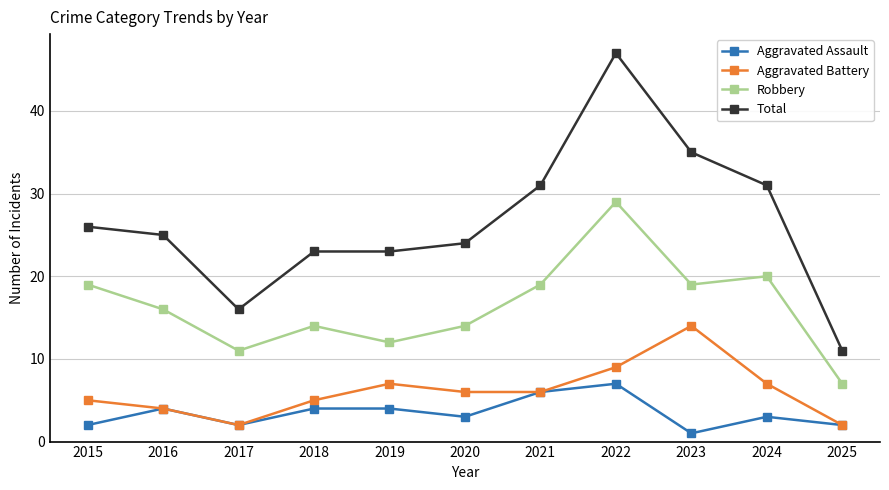

Between 2023 and 2025, which series saw the biggest shift?

Total